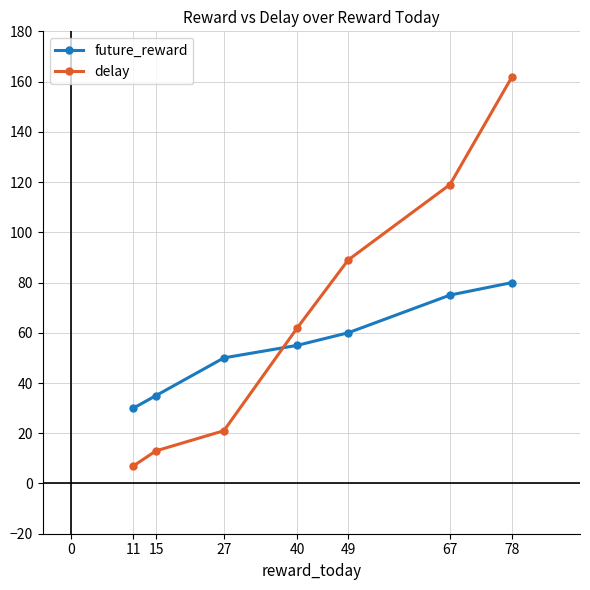

What is the value of the future_reward point at the 7th from the left?

80